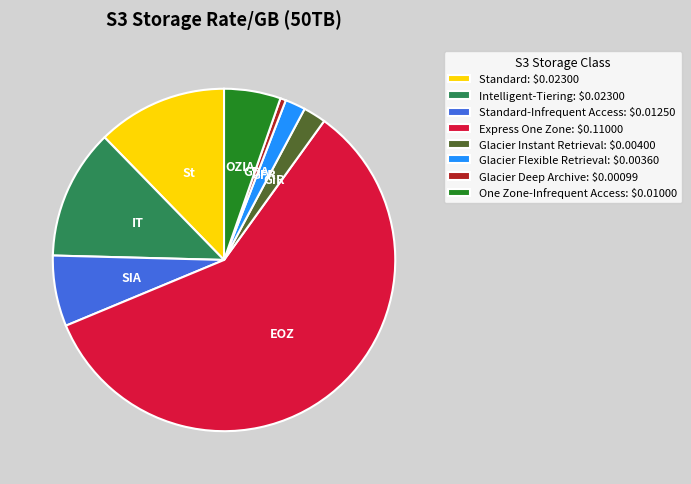

Is it true that Standard: $0.02300 is 12% of the pie?

True